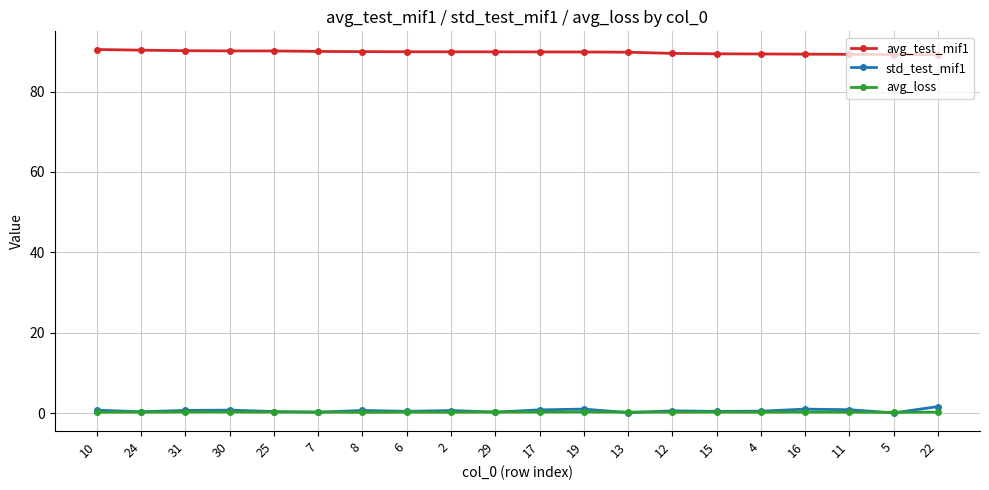

True or false: std_test_mif1 and avg_test_mif1 cross at least once.

False